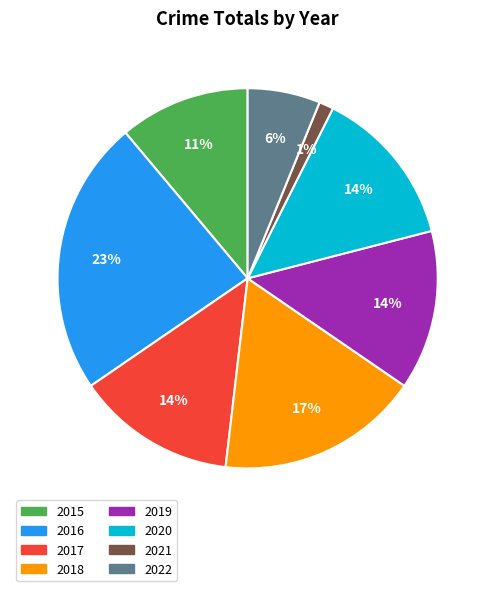

Which has a higher value, 2016 or 2022?

2016